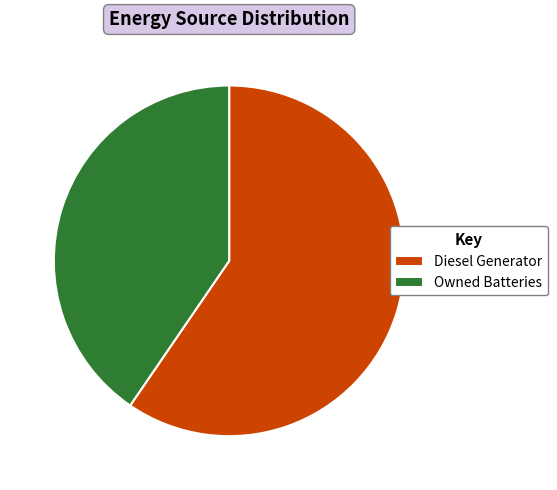

Count the number of slices in the pie.

2